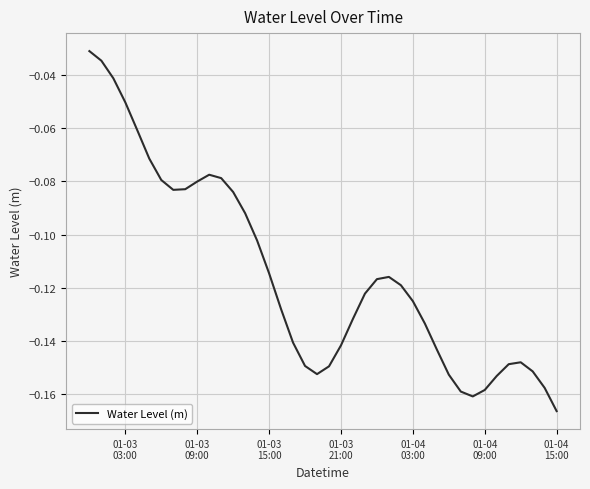

What is the smallest value displayed?

-0.2